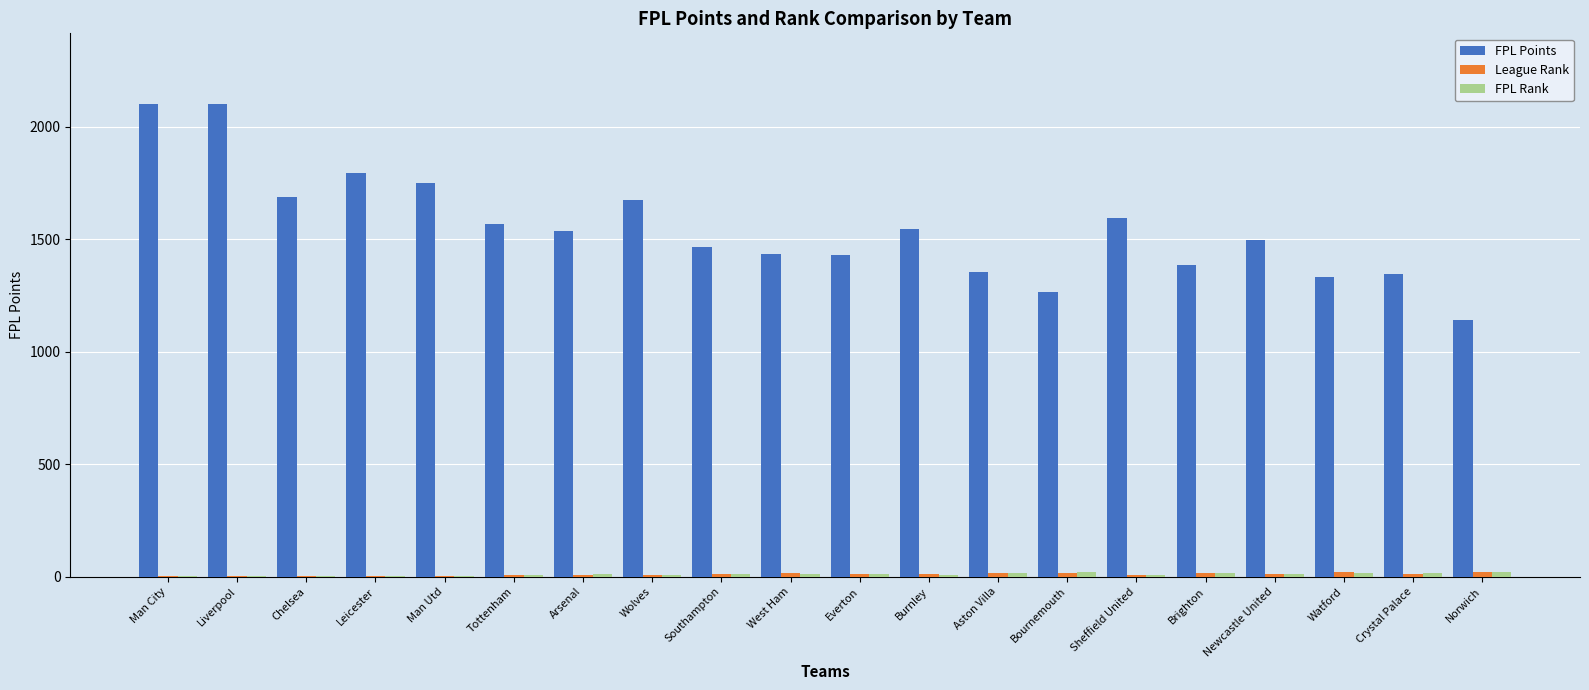

How many groups of bars are there?

20